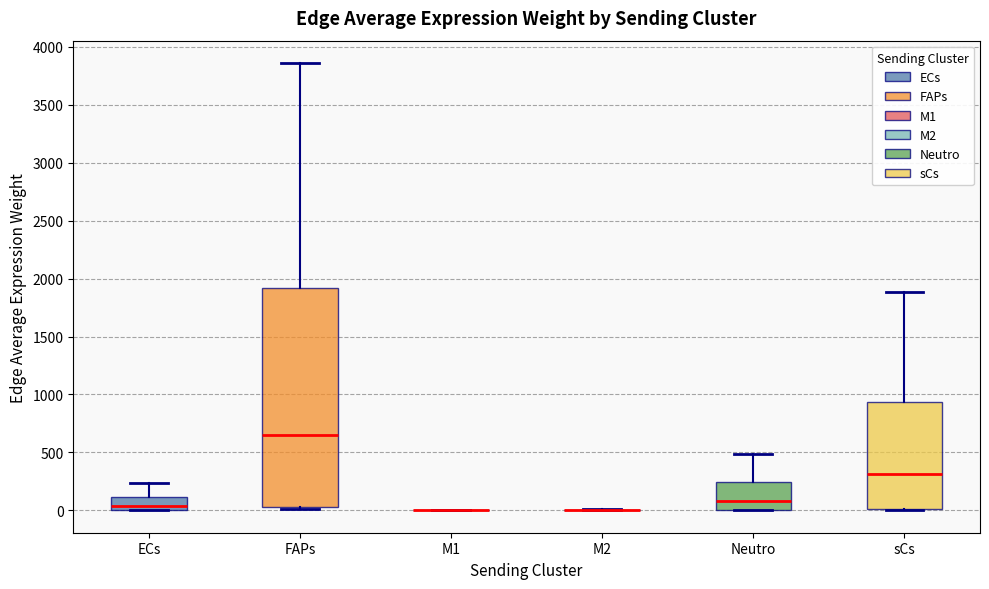

Comparing the boxes themselves (not the whiskers), which one is the tallest?

FAPs